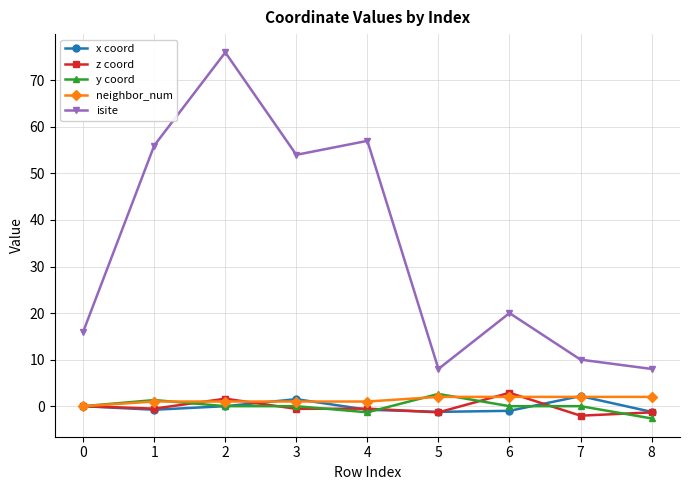

At which label is isite closest to 42?

3